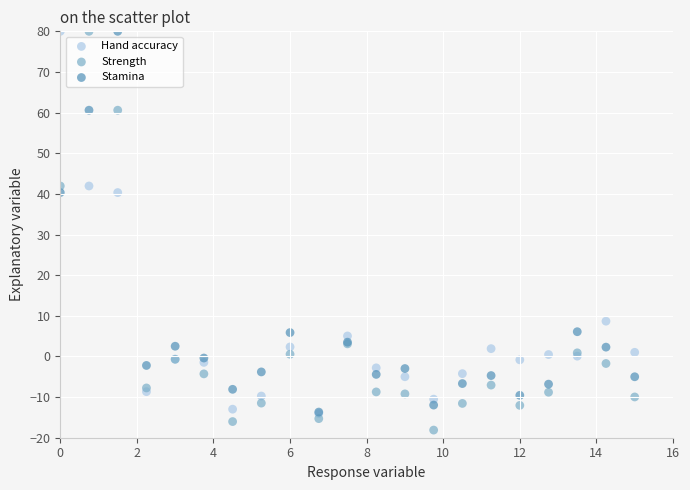

Which series contains the lowest Y value?

Strength